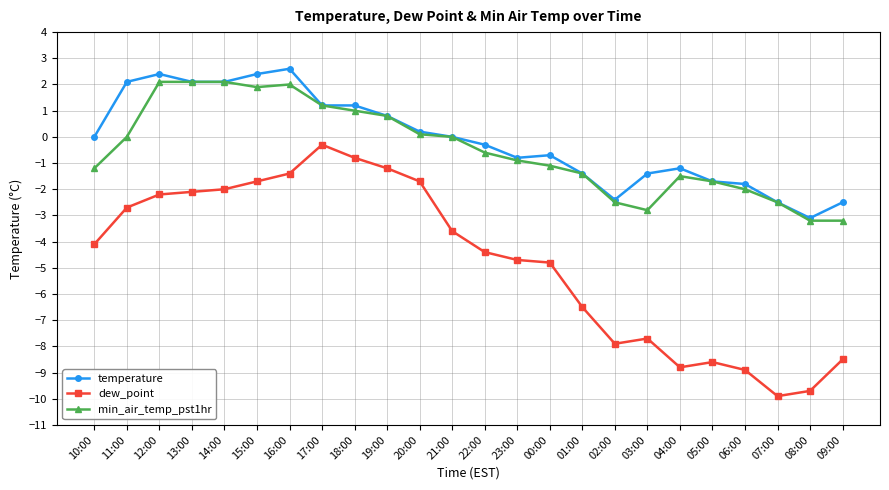

What is the label of the 18th point from the left?

03:00